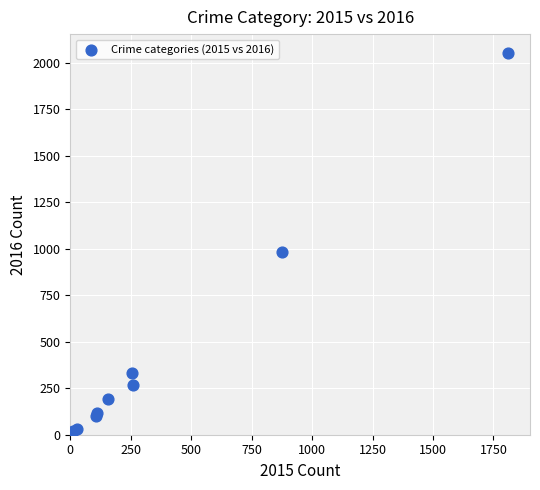

What Y value in the scatter plot is closest to 1030?

984